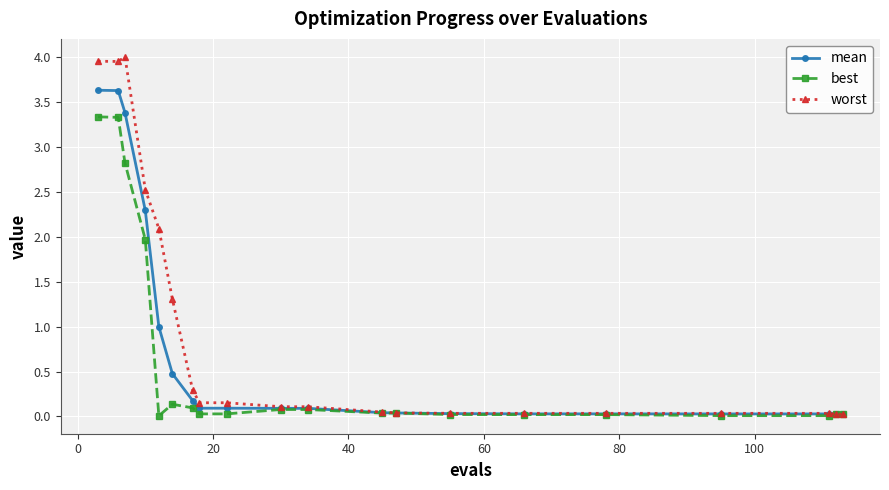

Does the chart display data point markers on the line(s)?

Yes